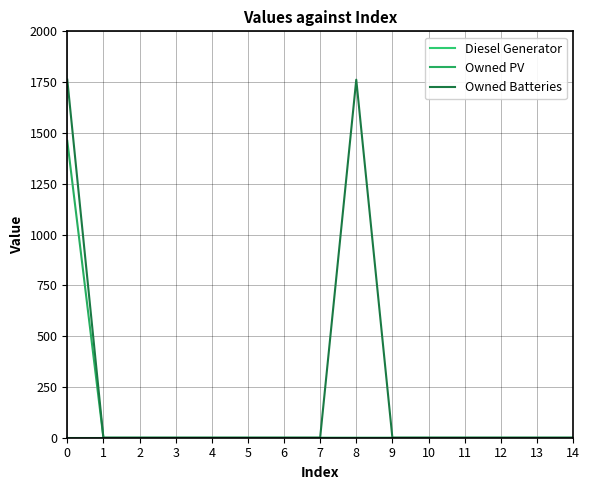

Rank the series at 12 from lowest to highest value.

Diesel Generator, Owned PV, Owned Batteries